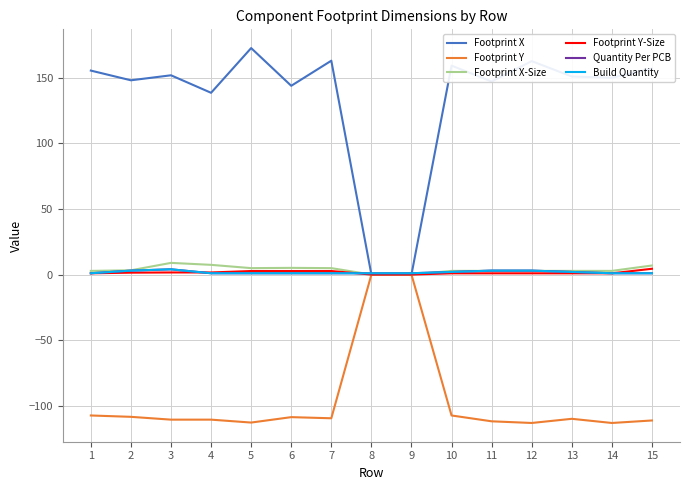

Rank the categories by Quantity Per PCB value from highest to lowest.

3, 2, 11, 12, 10, 13, 1, 4, 5, 6, 7, 8, 9, 14, 15